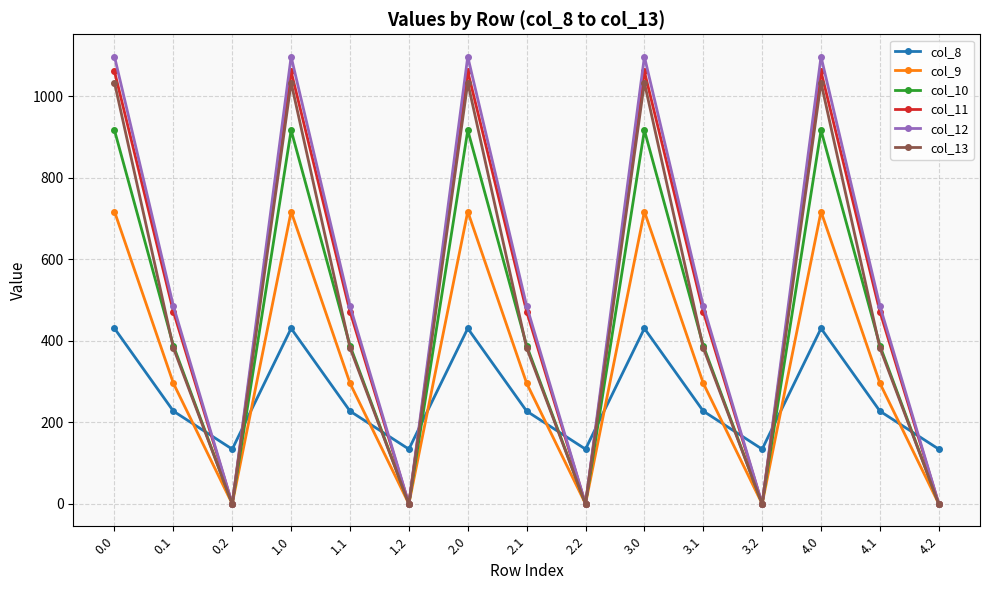

Is this an area chart (filled region under the line)?

No